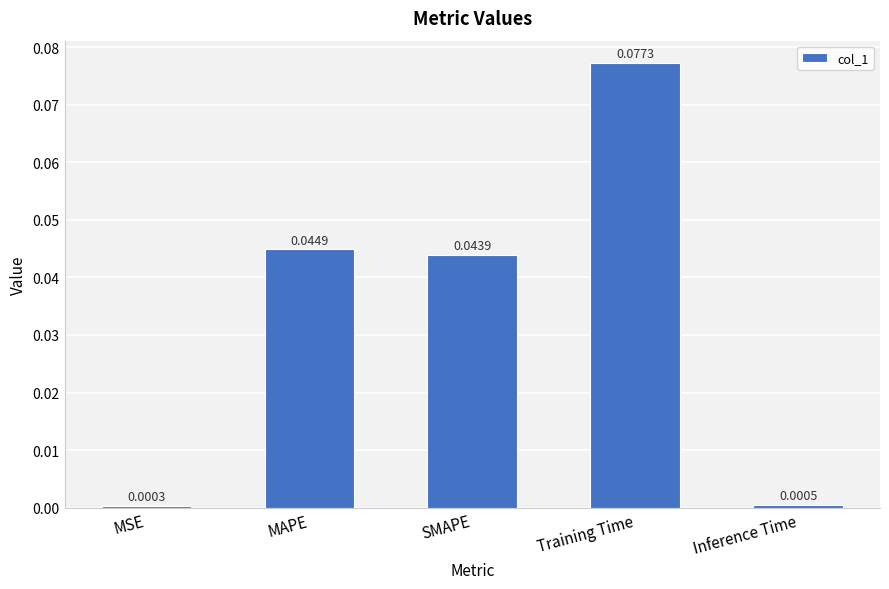

How many distinct data groups are displayed?

1